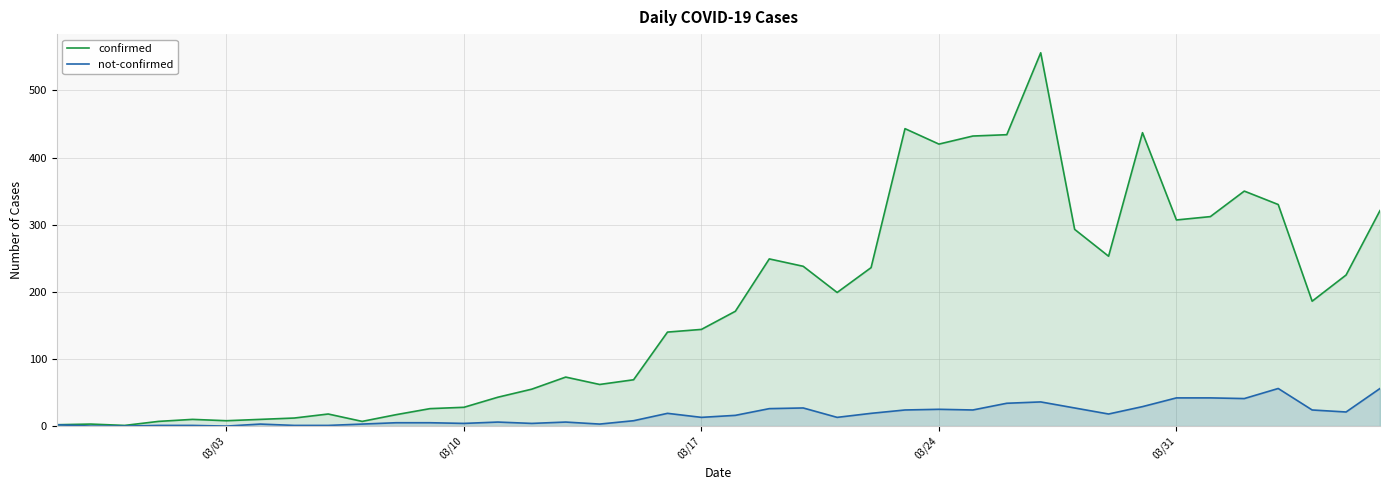

Does the chart have visible grid lines?

Yes